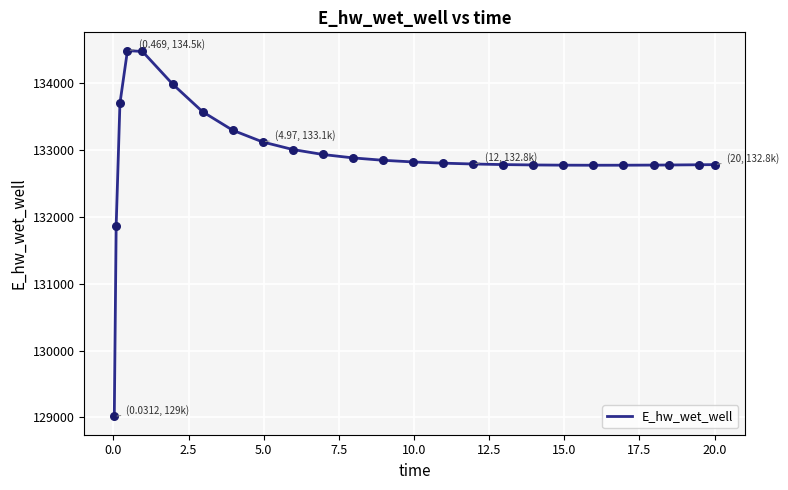

What is the greatest value displayed?

134480.7